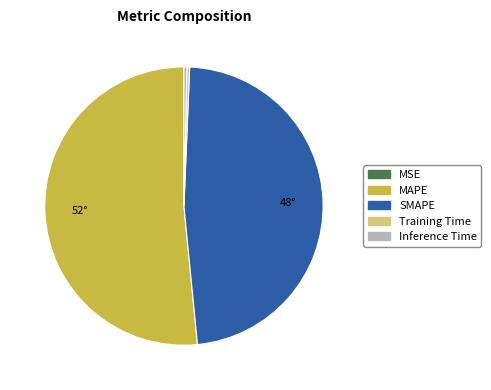

The Inference Time slice represents 0% of the pie. True or false?

True